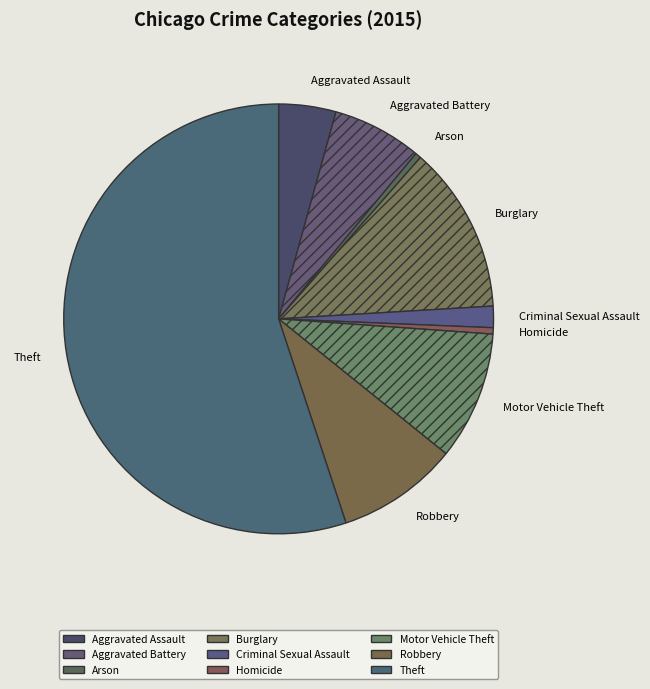

True or false: Motor Vehicle Theft accounts for 10% of the total.

True